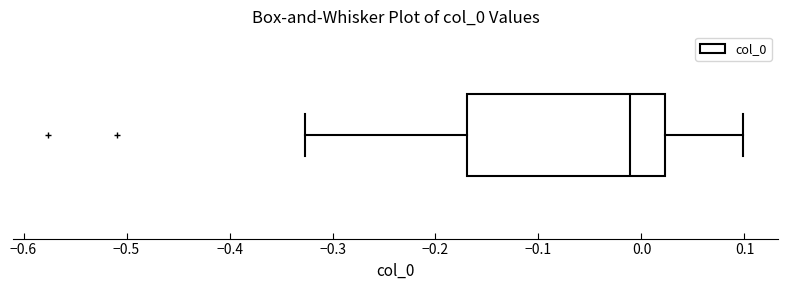

Where is the right edge of the box on the x-axis? The values are not printed on the chart, so give them approximately, as read against the axis.

0.02